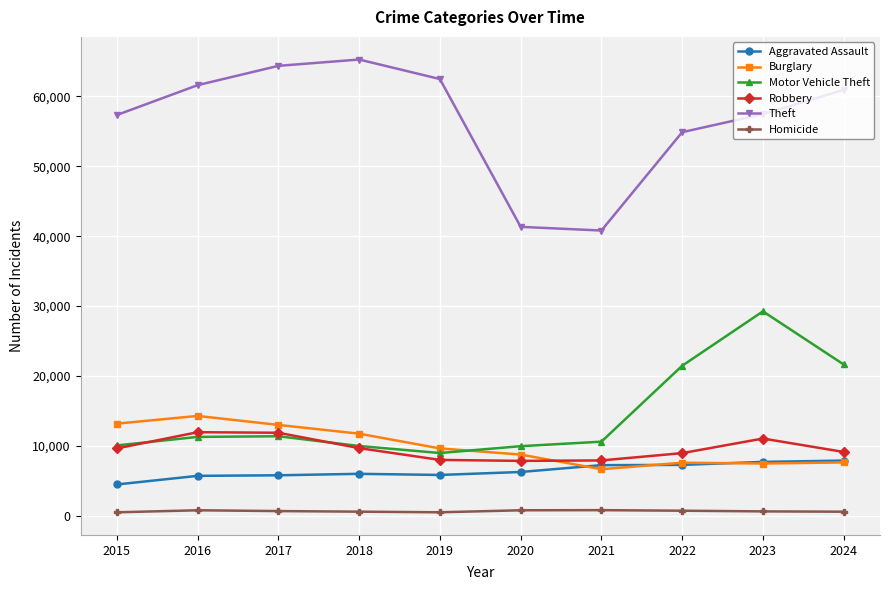

Which series has the largest total across all categories?

Theft